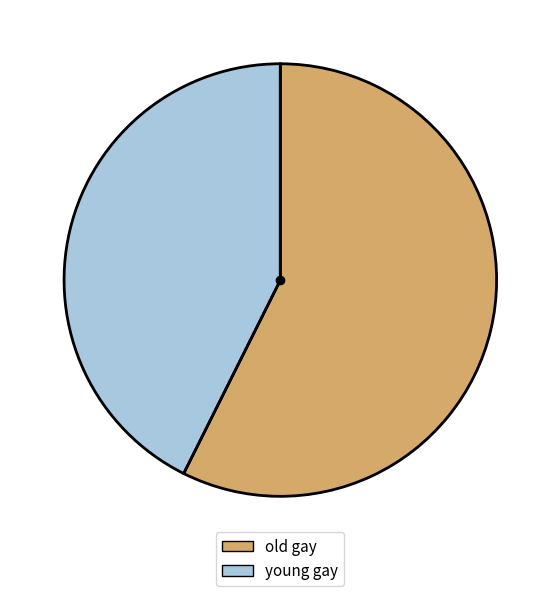

What is the ratio of the value at old gay to the value at young gay?

1.3